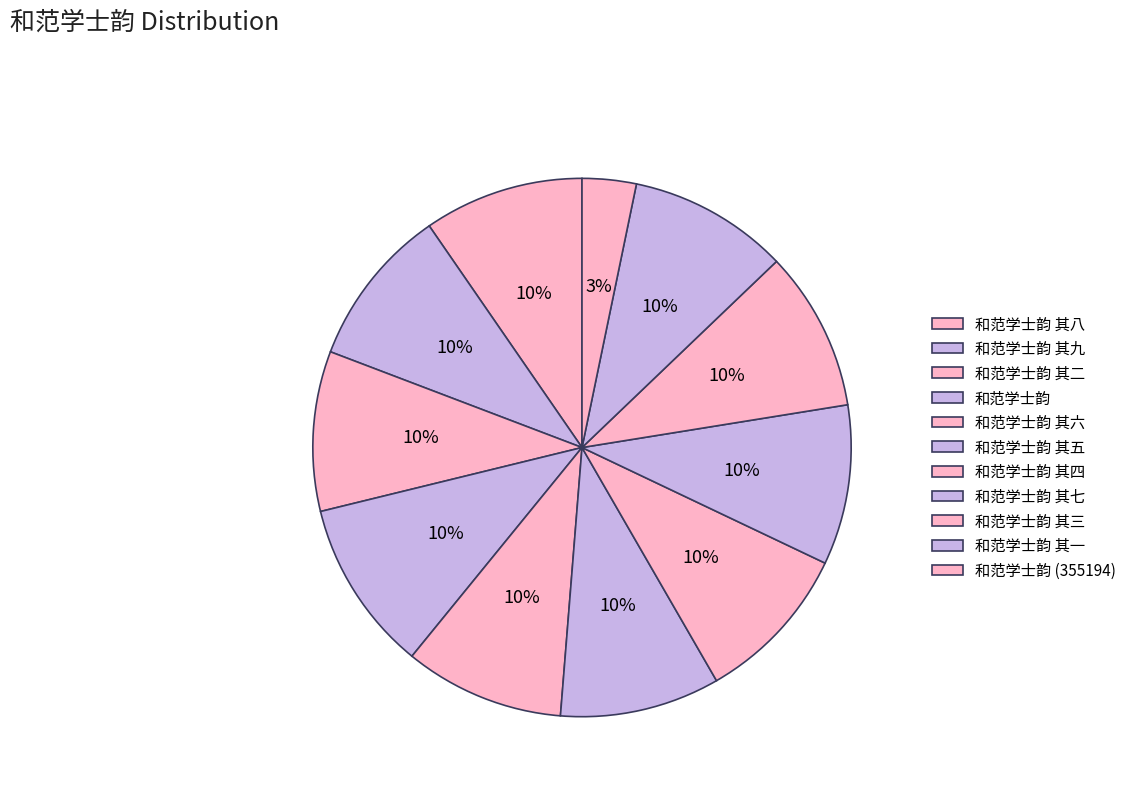

What portion of the pie excludes 和范学士韵 其二?

90.4%